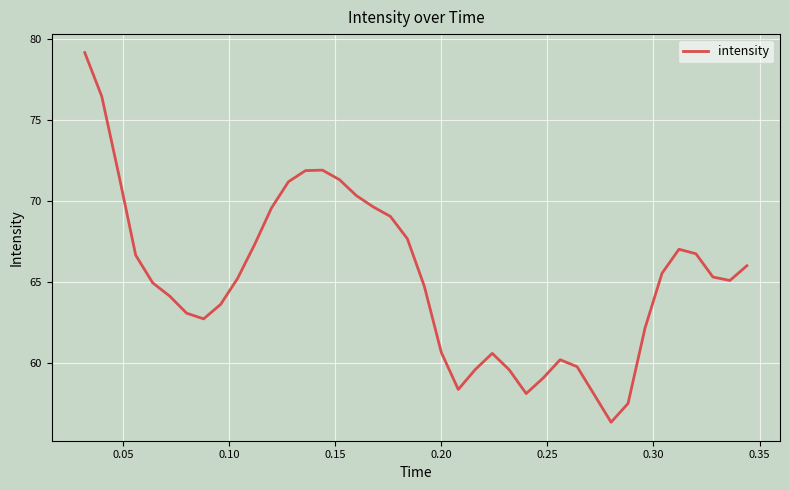

What is the smallest value displayed?

56.3